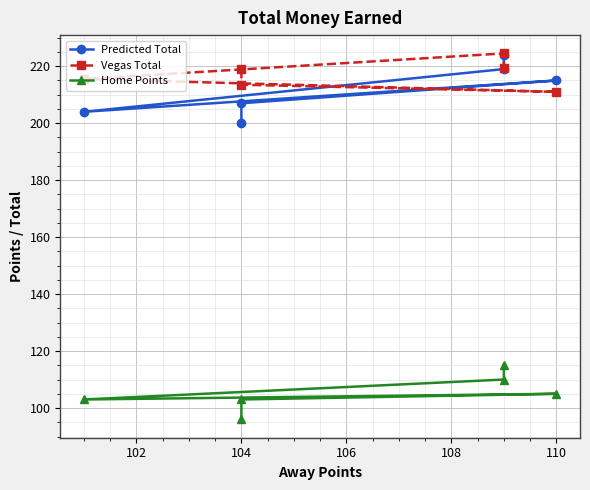

What is the sum of all Predicted Total values?

1269.0